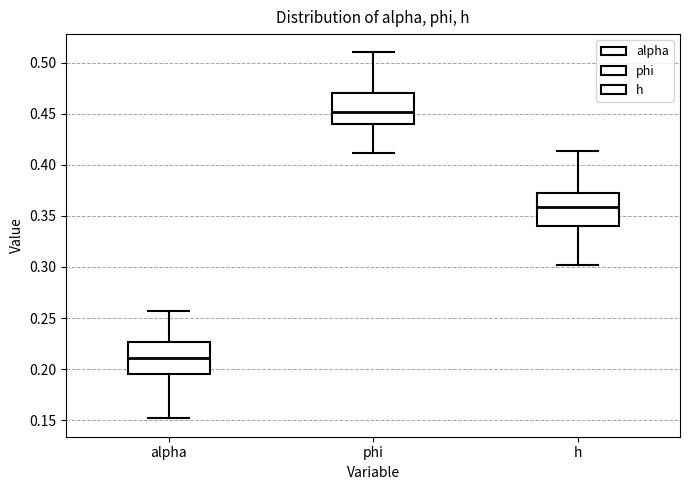

Which box has the lowest median line?

alpha